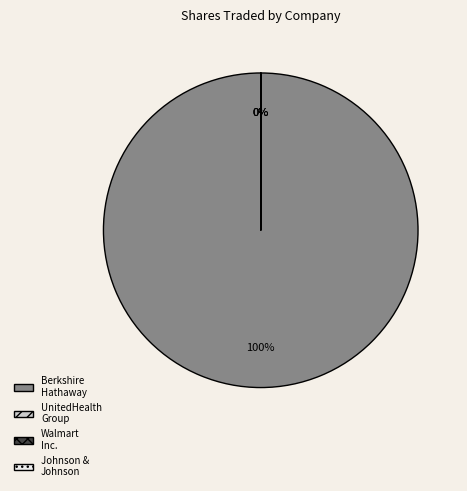

Is there a majority slice in this chart?

Yes